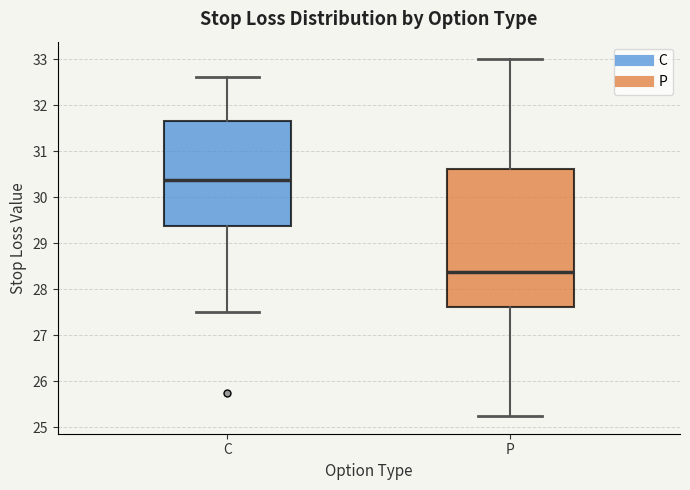

Which box's median line is the highest?

C